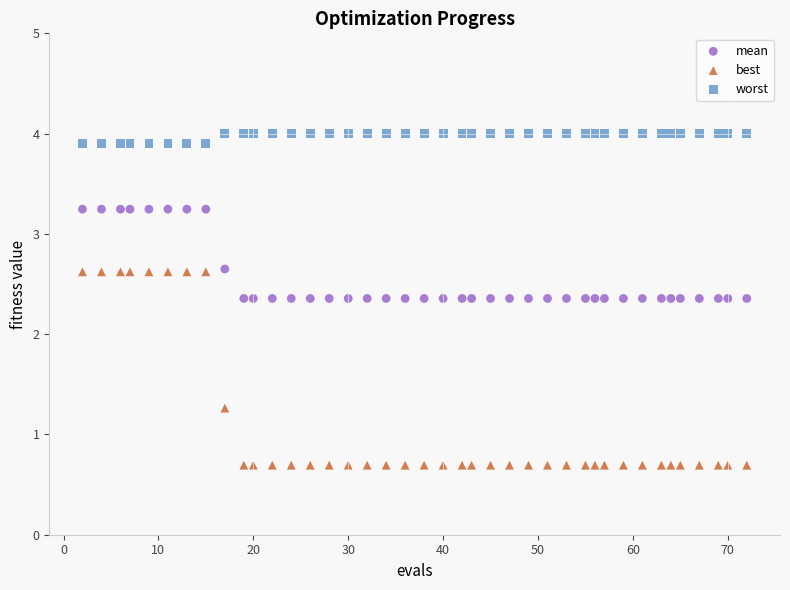

Which series has the widest spread of Y values?

best